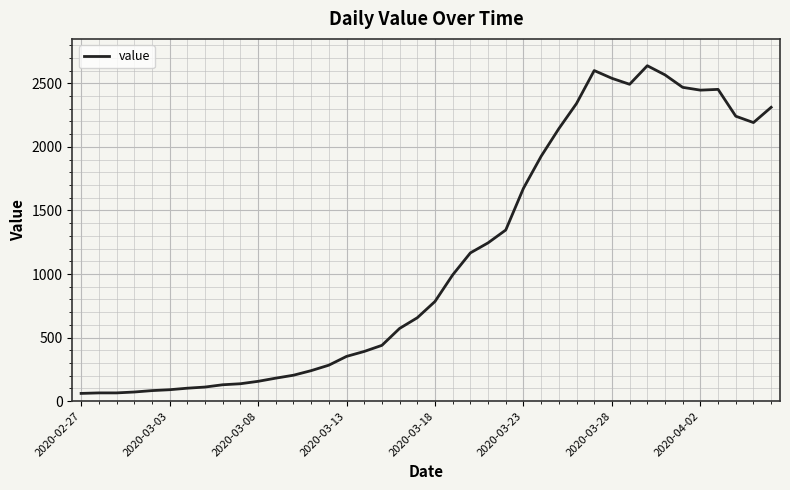

What is the maximum value shown in the chart?

2638